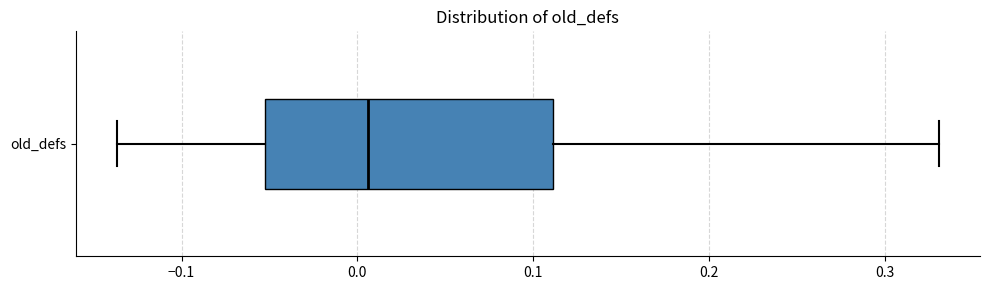

Where does the median line of the box for old_defs sit on the x-axis? The values are not printed on the chart, so give them approximately, as read against the axis.

0.01